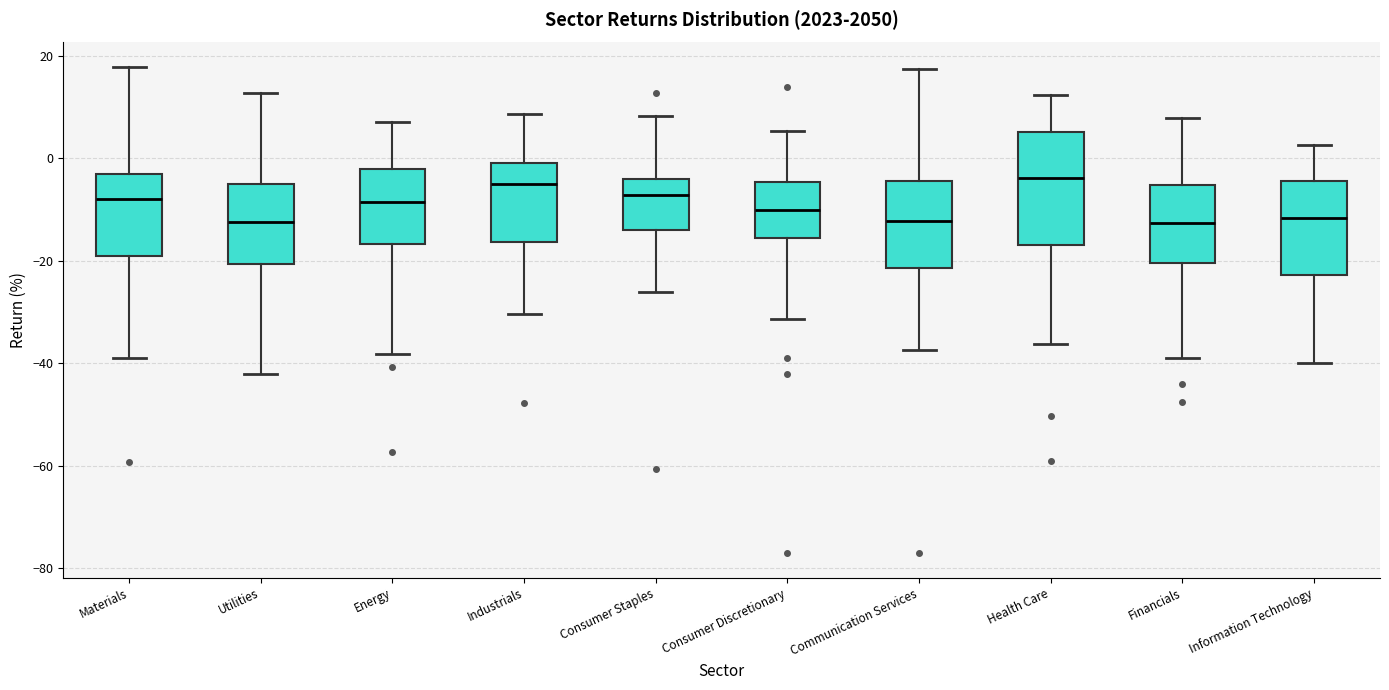

Reading left to right, transcribe this box plot: for each box, give where its median line is, the range the box spans, and where its two whiskers end, as read against the y-axis. The values are not printed on the chart, so give them approximately, as read against the axis.

Materials: median -8, box -20 to -2, whiskers -40 to 18
Utilities: median -12, box -20 to -6, whiskers -42 to 12
Energy: median -8, box -16 to -2, whiskers -38 to 8
Industrials: median -4, box -16 to 0, whiskers -30 to 8
Consumer Staples: median -8, box -14 to -4, whiskers -26 to 8
Consumer Discretionary: median -10, box -16 to -4, whiskers -32 to 6
Communication Services: median -12, box -22 to -4, whiskers -38 to 18
Health Care: median -4, box -16 to 6, whiskers -36 to 12
Financials: median -12, box -20 to -6, whiskers -38 to 8
Information Technology: median -12, box -22 to -4, whiskers -40 to 2